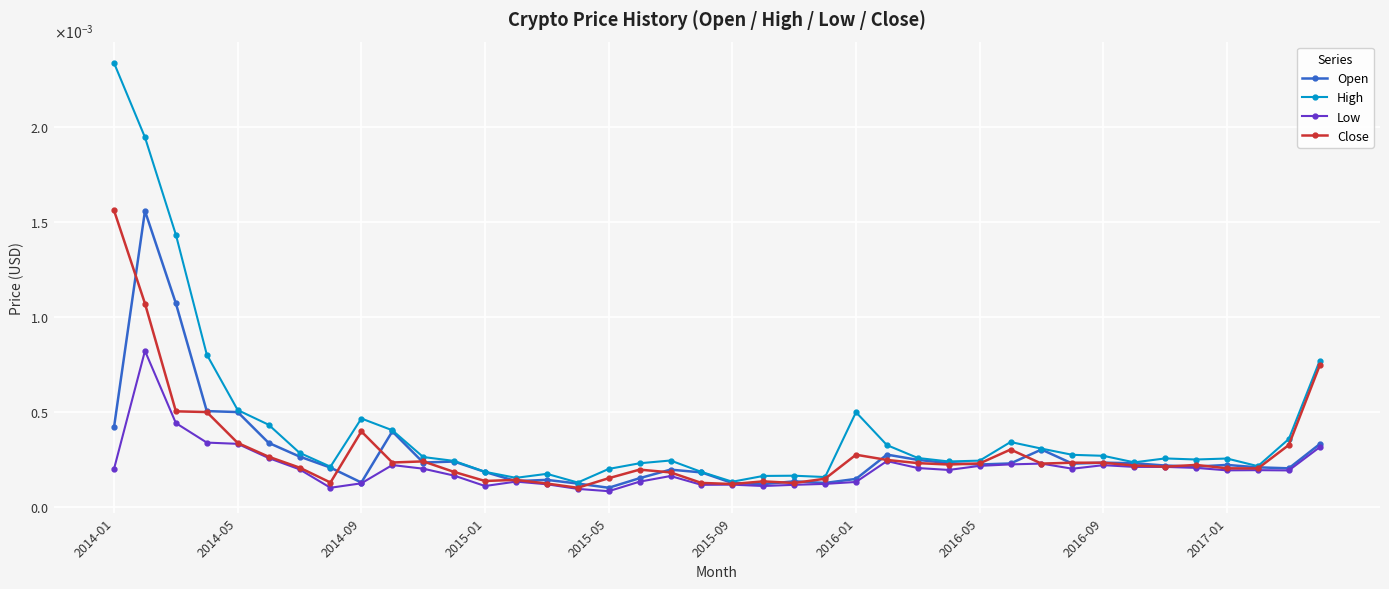

Which series has the largest total across all categories?

High